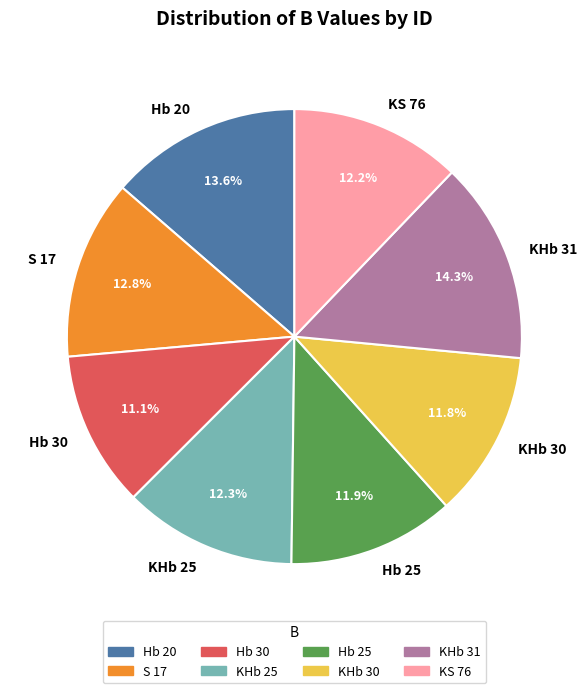

What is the smallest slice in the pie chart?

Hb 30